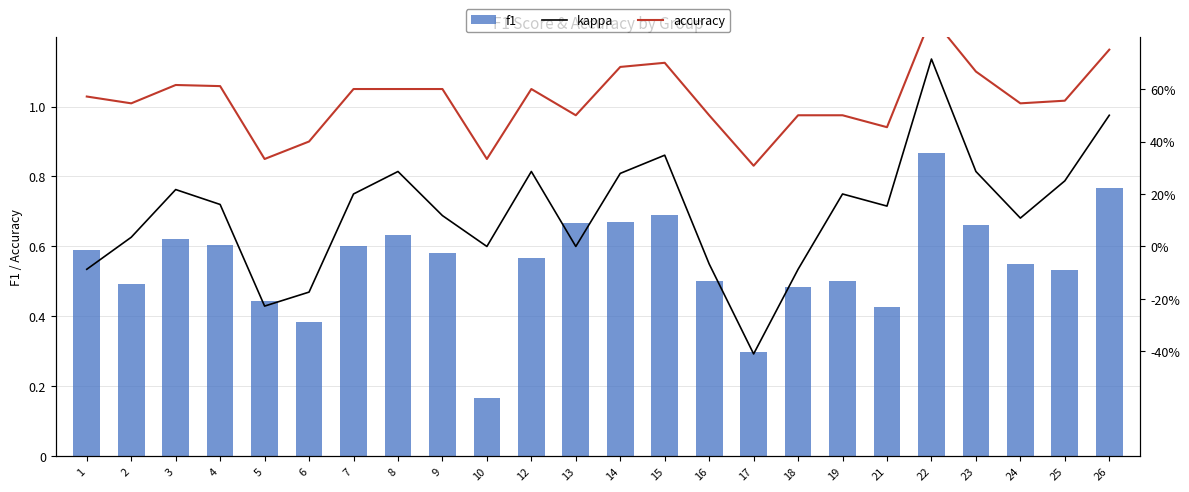

Does the chart contain any negative values?

Yes